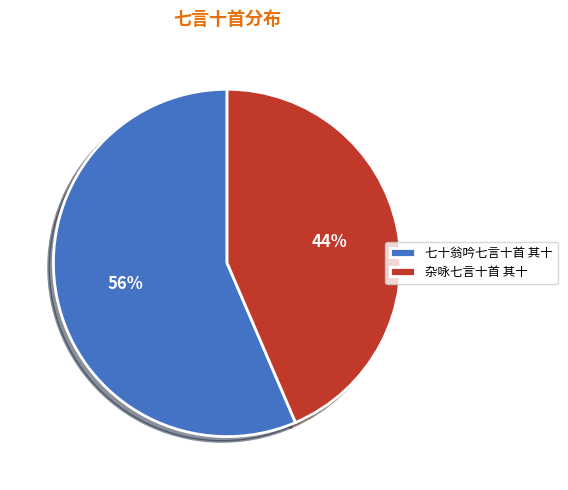

To the nearest percent, what is the average slice percentage?

50%